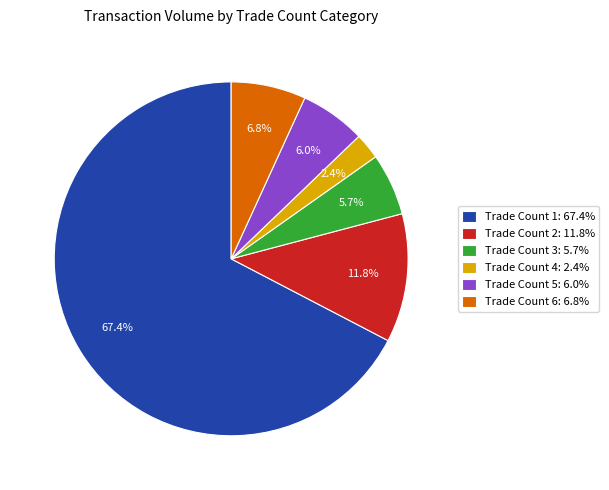

To the nearest percent, what is the average slice percentage?

17%